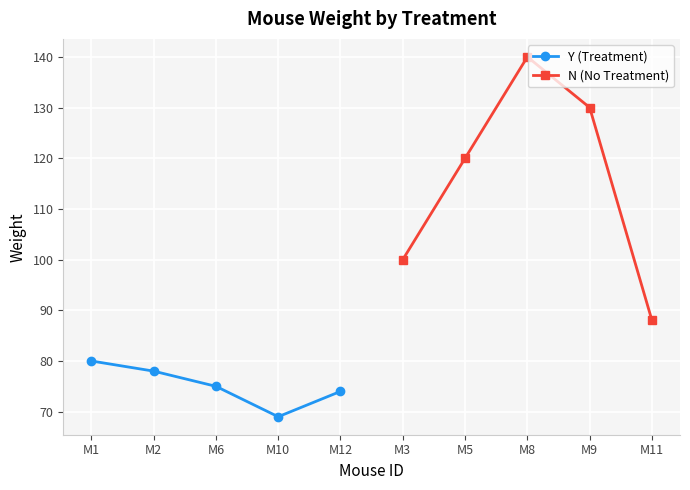

At which label does Y (Treatment) reach its peak?

M1